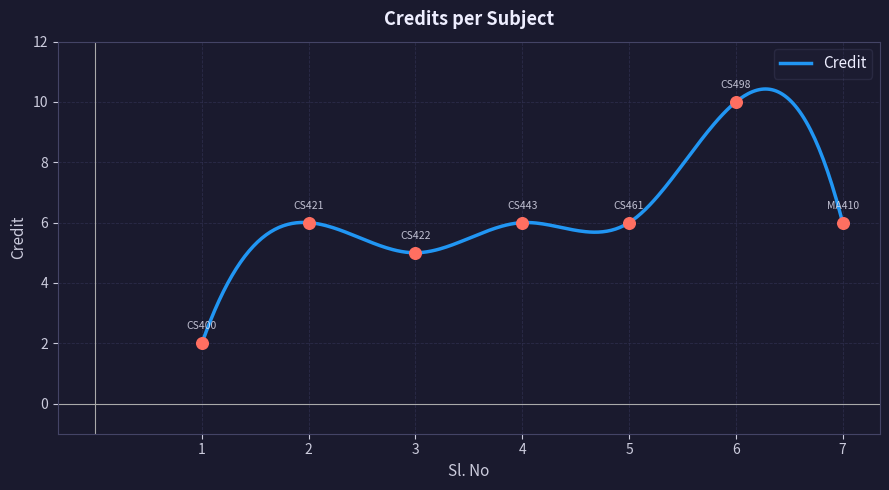

Approximately how many times larger is the value at 5 compared to 1?

3.0